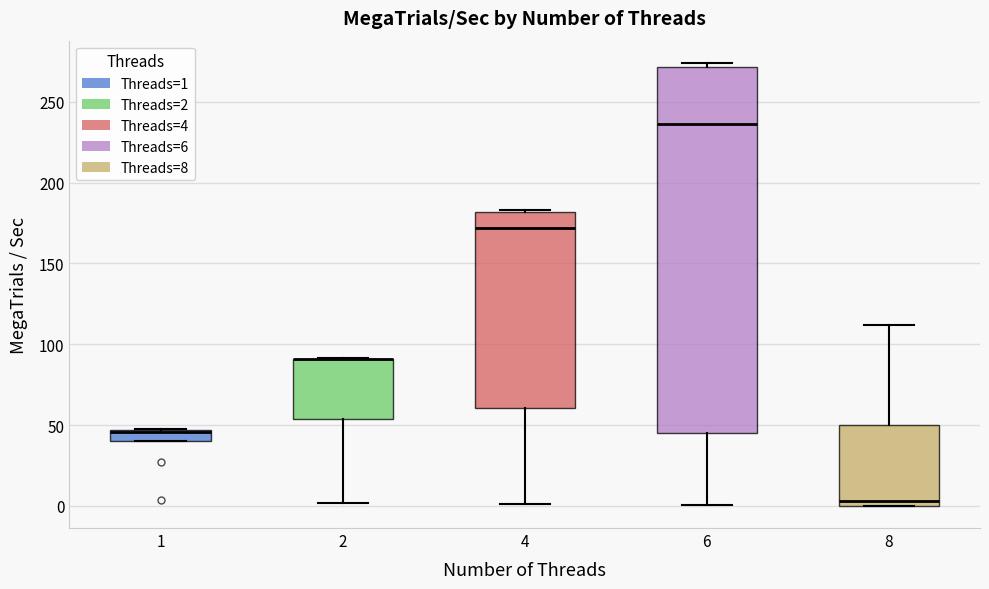

Where does the upper whisker of the box at x = 8 end on the y-axis? The values are not printed on the chart, so give them approximately, as read against the axis.

110